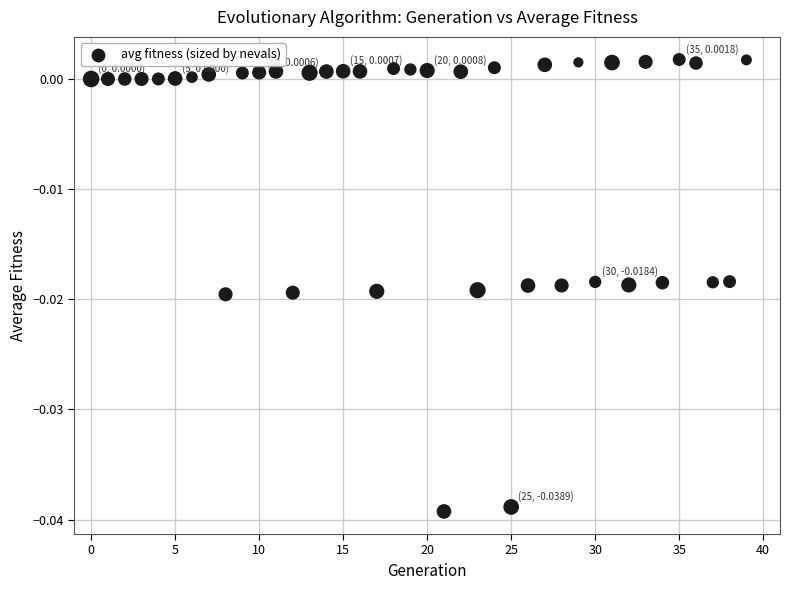

Count the number of points in this scatter plot.

40